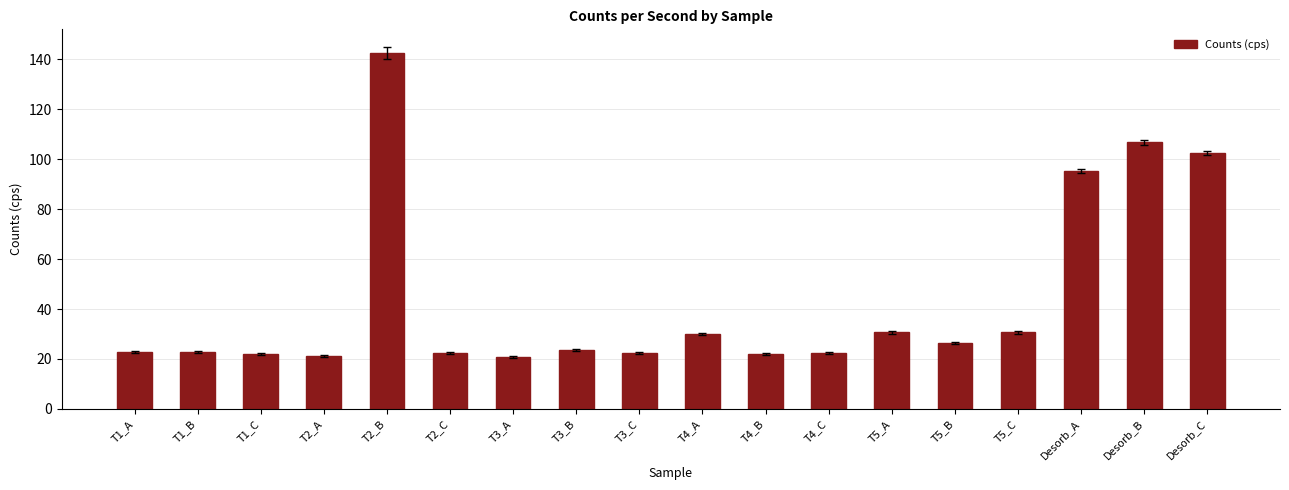

Is it true that the value at T5_B is 26.3?

True